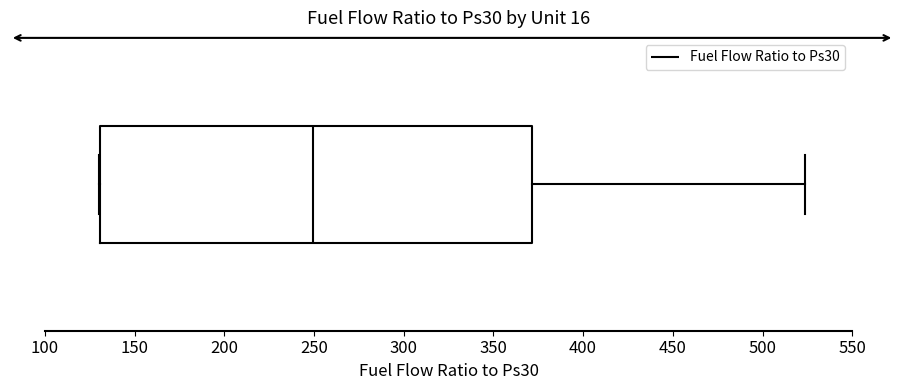

Read this box plot against the x-axis: the position of the median line, the range covered by the box, and the ends of both whiskers. The values are not printed on the chart, so give them approximately, as read against the axis.

median 250, box 130 to 370, whiskers 130 to 525